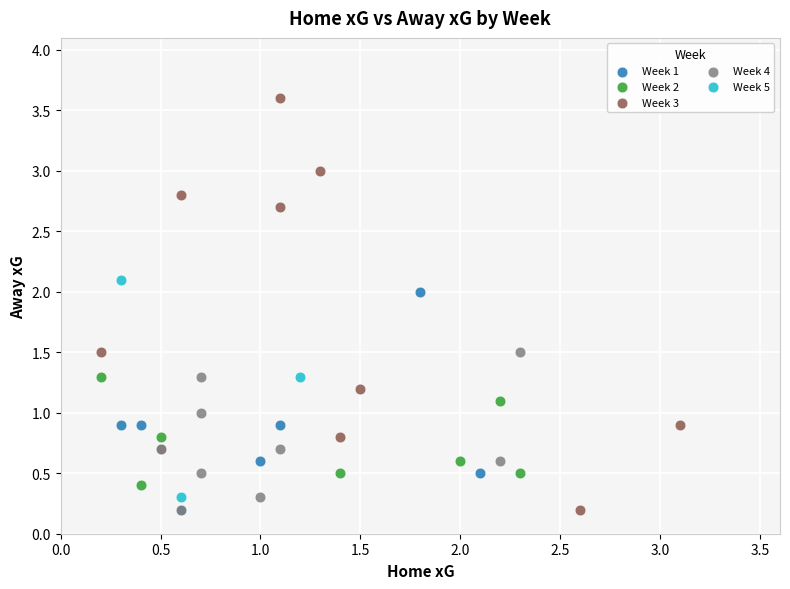

Which series has the widest spread of Y values?

Week 3